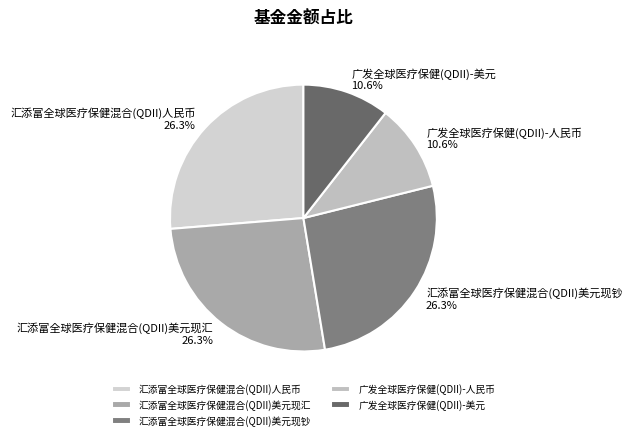

Is 汇添富全球医疗保健混合(QDII)美元现汇 the majority of the pie?

No